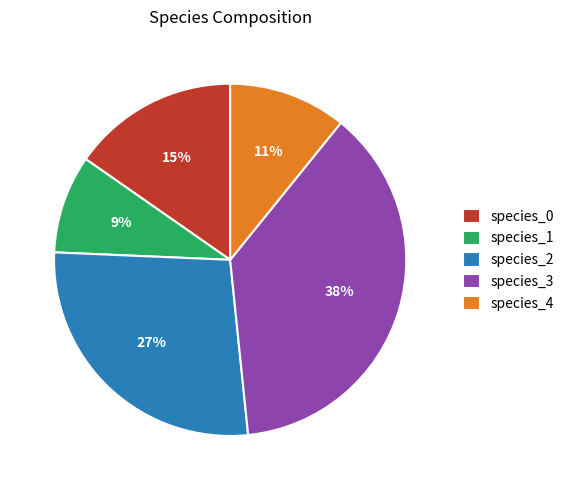

Which has a higher value, species_1 or species_2?

species_2